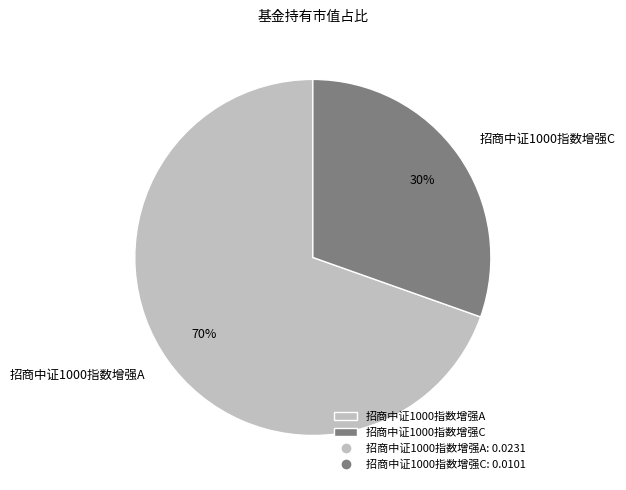

What is the smallest slice in the pie chart?

招商中证1000指数增强C